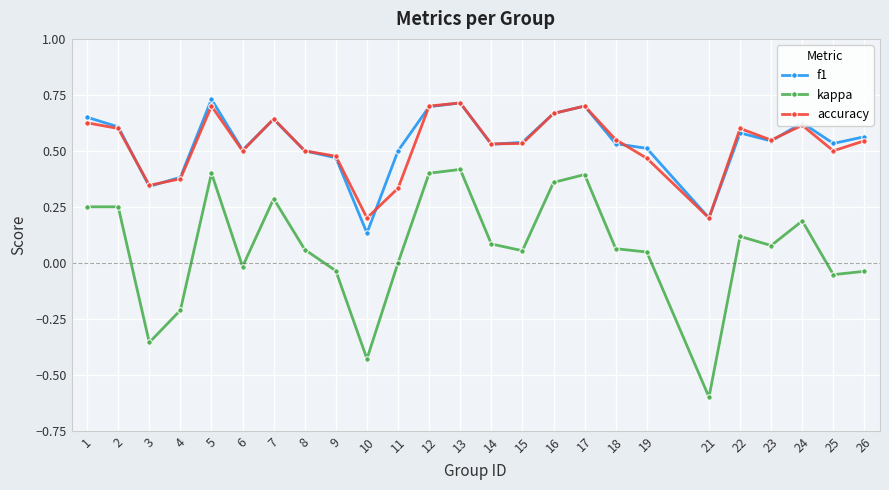

What is the total value across all series at 25?

1.0